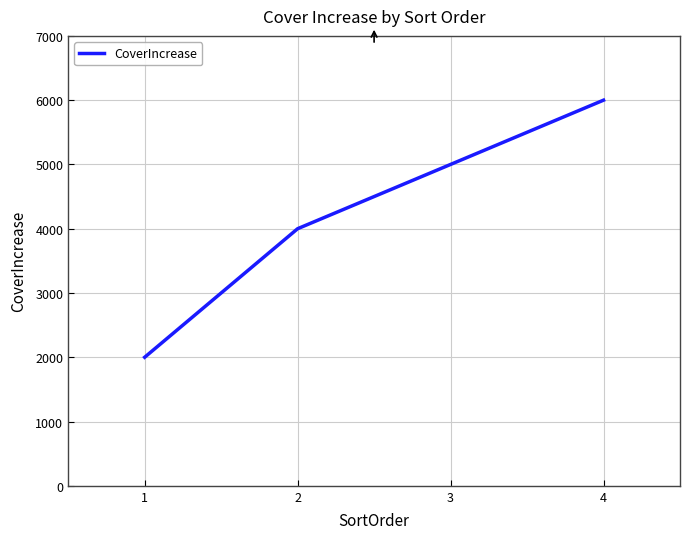

True or false: the data has more than 2 interior local peaks.

False